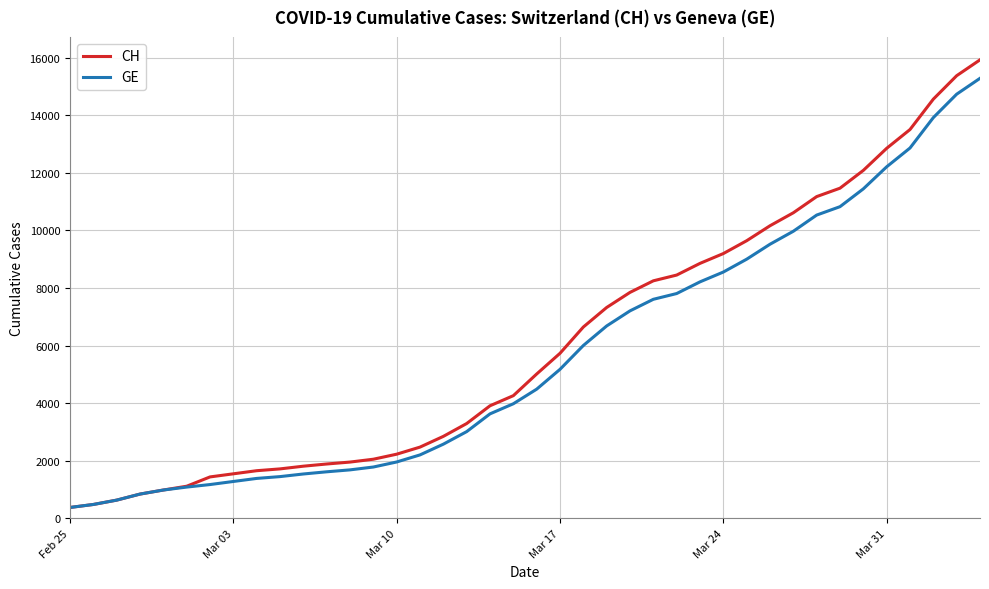

True or false: GE has more than 1 points higher than both neighbors.

False